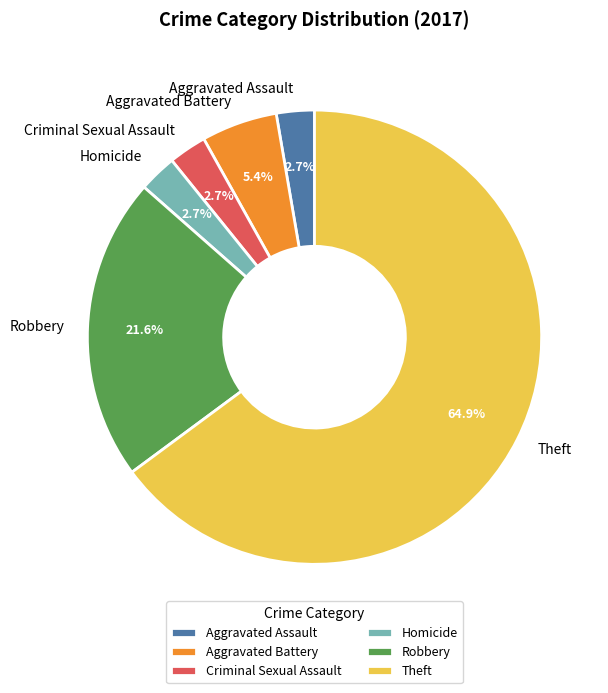

Which category has the biggest portion of the pie?

Theft